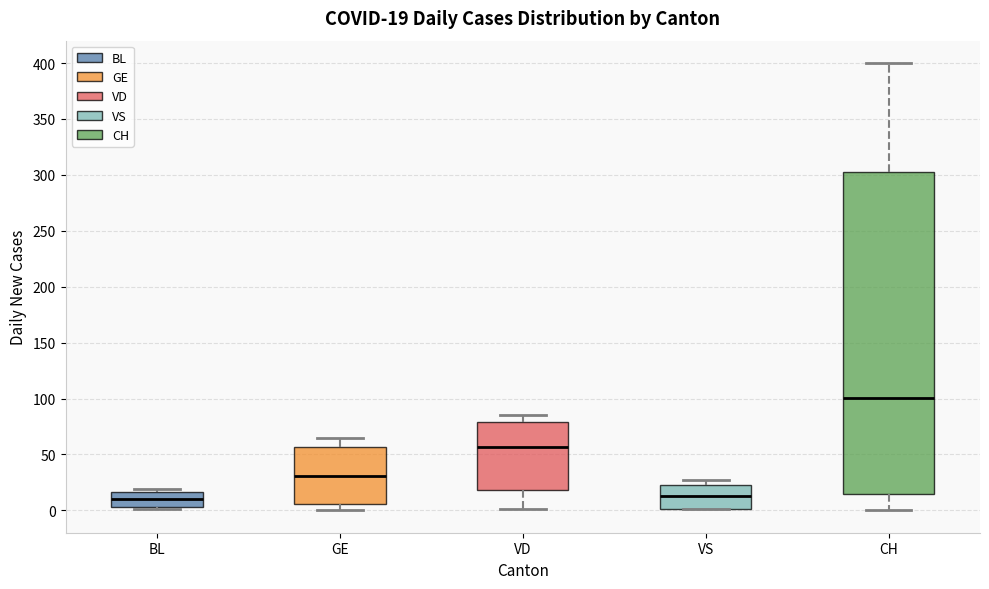

Which box has the highest median line?

CH